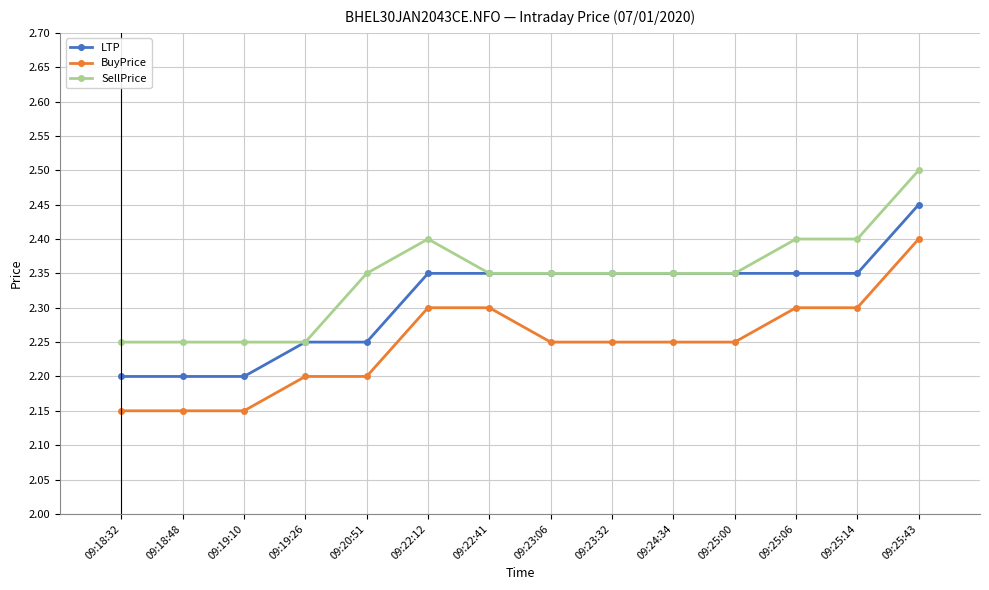

What is the label of the 13th point from the right?

09:18:48